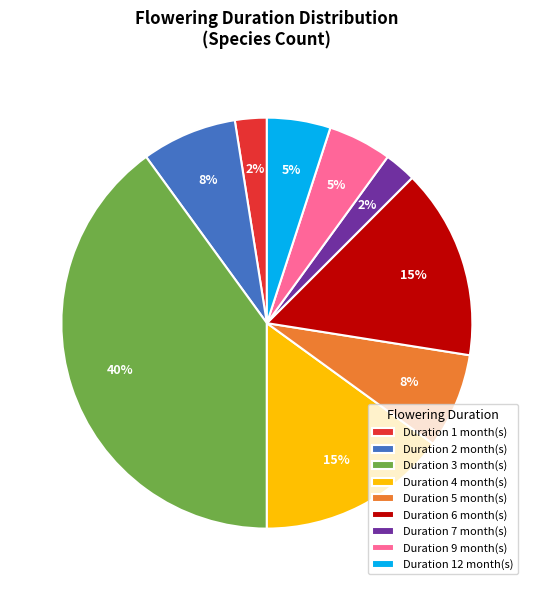

Which category has the biggest portion of the pie?

Duration 3 month(s)